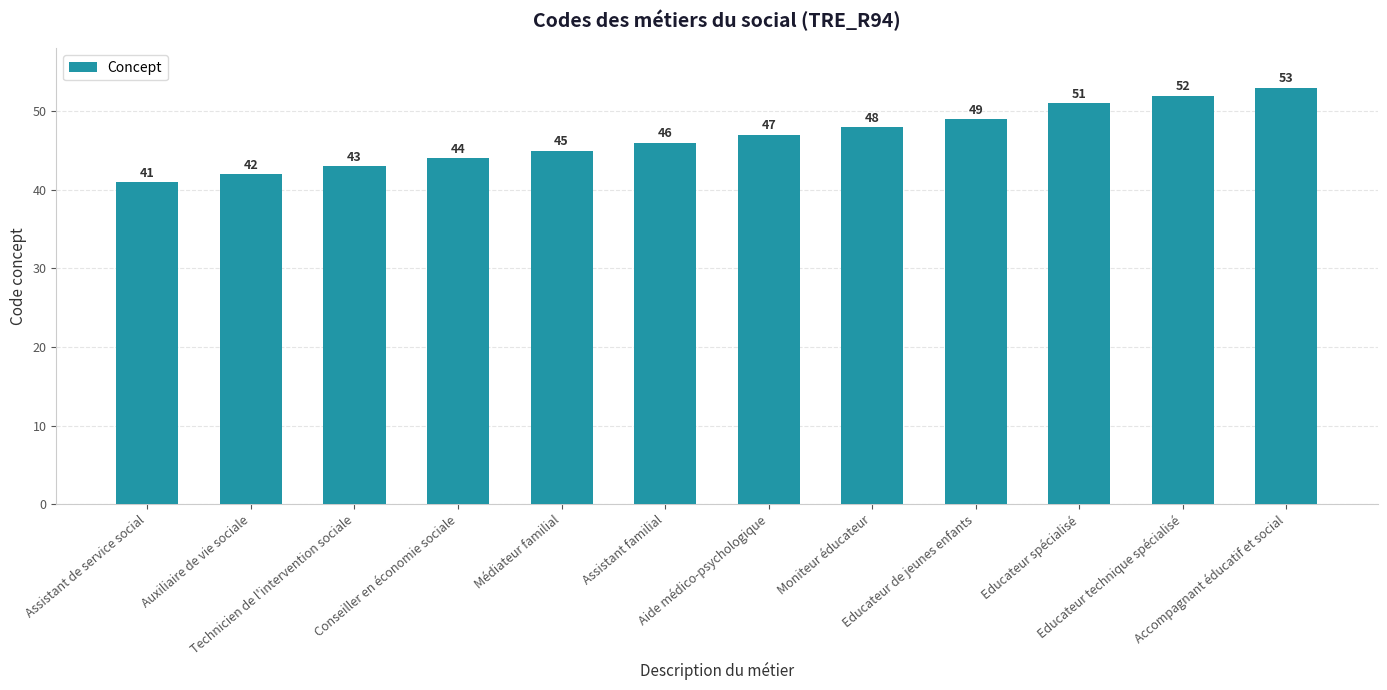

What is the maximum value shown in the chart?

53